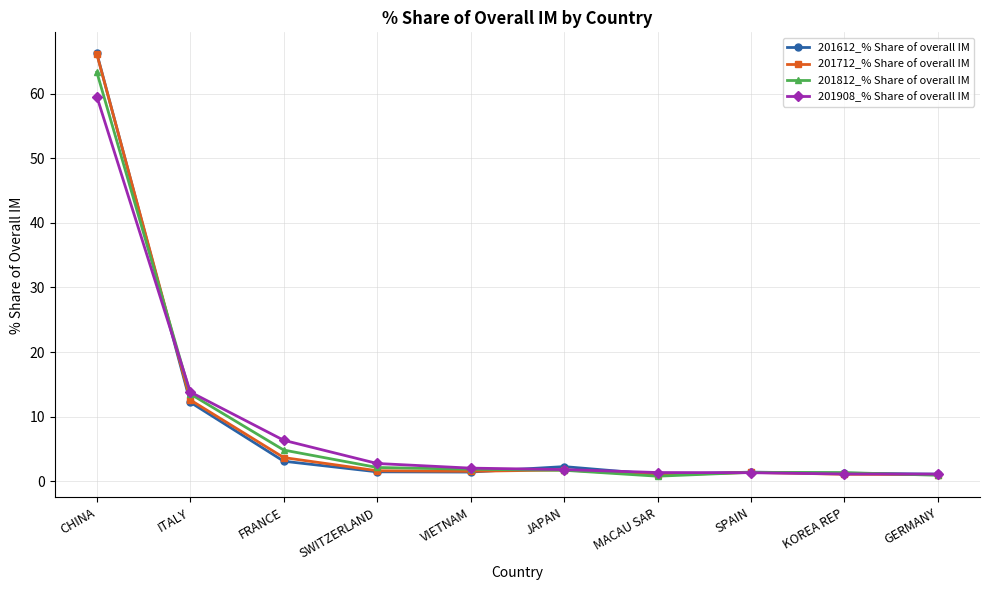

What is the difference between the highest and lowest values at GERMANY?

0.2